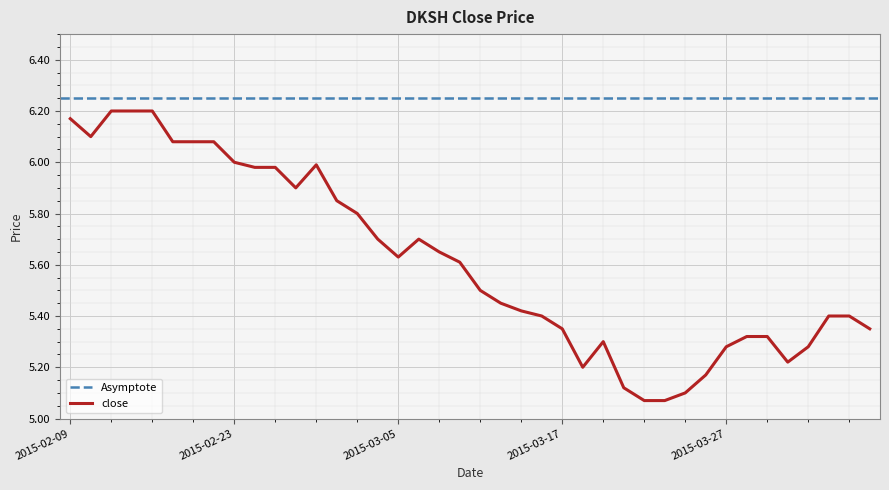

What is the greatest value displayed?

6.2